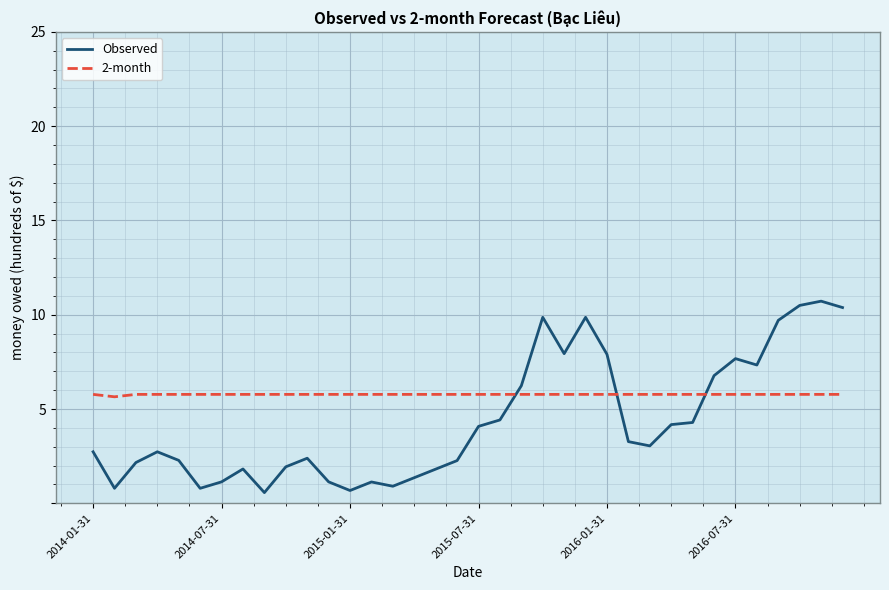

How many intersections are there between Observed and 2-month?

3